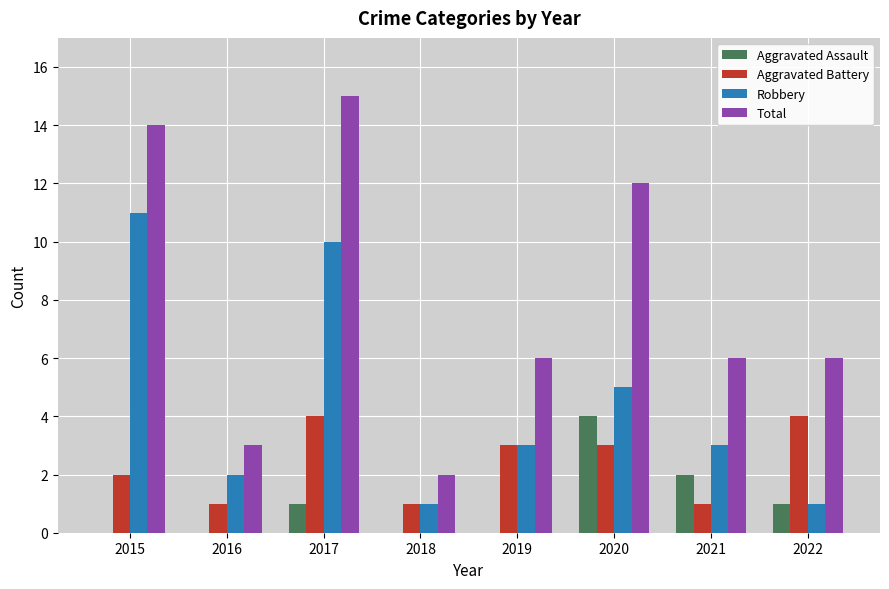

What is the sum of all Total values?

64